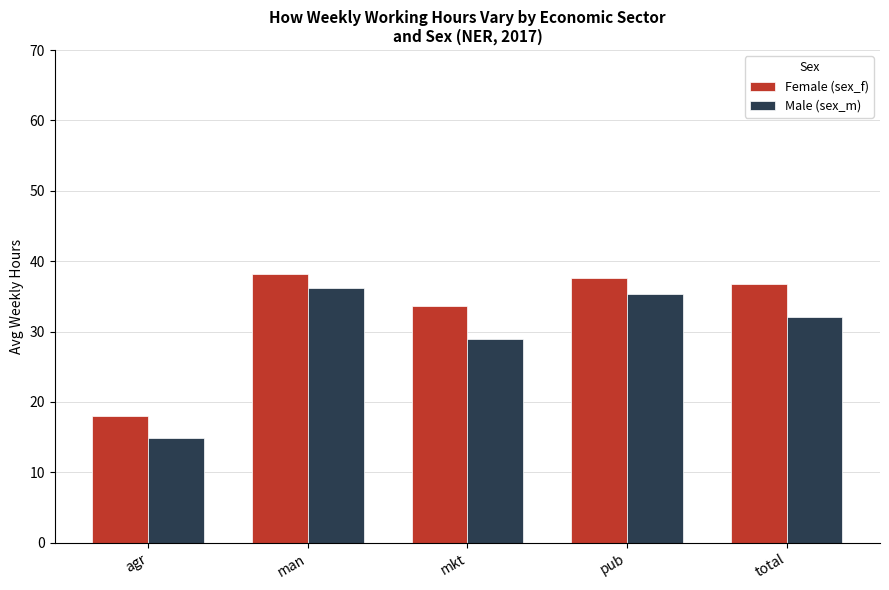

How many bars are there in total?

10